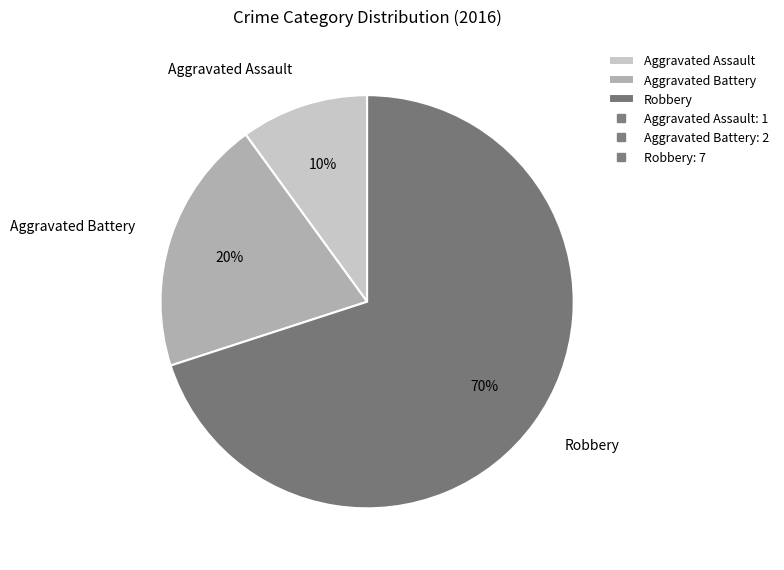

To the nearest percent, what portion does Aggravated Battery represent?

20%